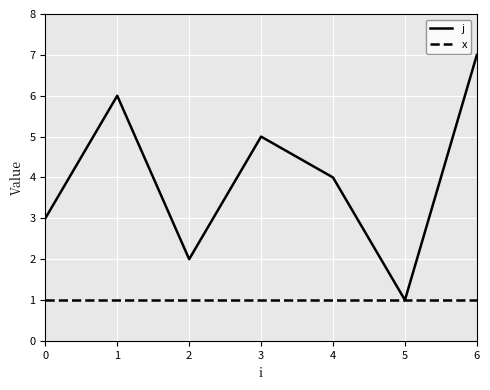

What is the lowest value of the j series?

1